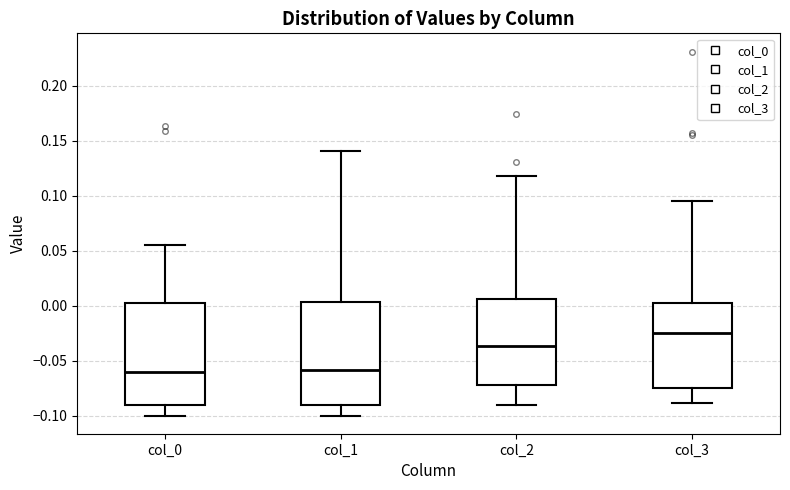

Reading left to right, read every box against the y-axis: the position of its median line, the range the box covers, and the ends of its whiskers. The values are not printed on the chart, so give them approximately, as read against the axis.

col_0: median -0.060, box -0.090 to 0.000, whiskers -0.100 to 0.055
col_1: median -0.060, box -0.090 to 0.005, whiskers -0.100 to 0.140
col_2: median -0.035, box -0.070 to 0.005, whiskers -0.090 to 0.120
col_3: median -0.025, box -0.075 to 0.005, whiskers -0.090 to 0.095